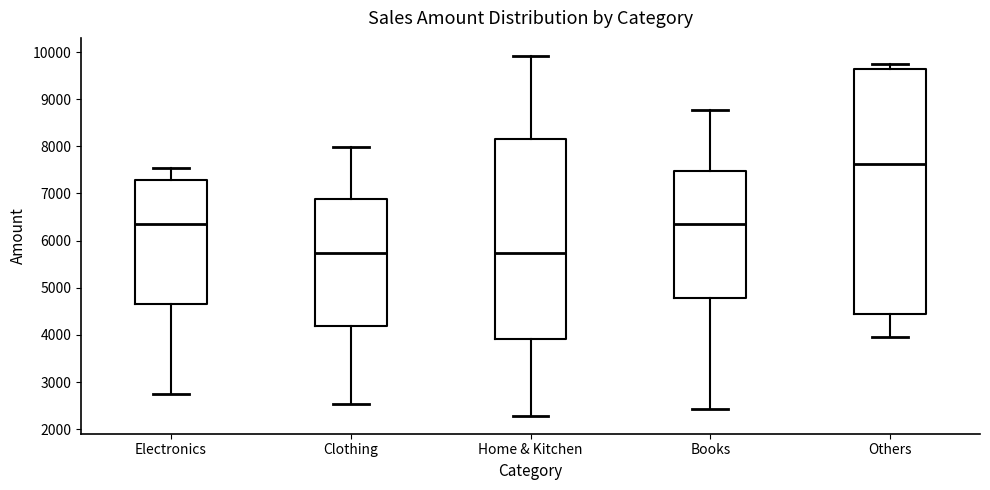

Reading left to right, read every box against the y-axis: the position of its median line, the range the box covers, and the ends of its whiskers. The values are not printed on the chart, so give them approximately, as read against the axis.

Electronics: median 6400, box 4700 to 7300, whiskers 2800 to 7500
Clothing: median 5700, box 4200 to 6900, whiskers 2500 to 8000
Home & Kitchen: median 5700, box 3900 to 8200, whiskers 2300 to 9900
Books: median 6400, box 4800 to 7500, whiskers 2400 to 8800
Others: median 7600, box 4400 to 9600, whiskers 4000 to 9700